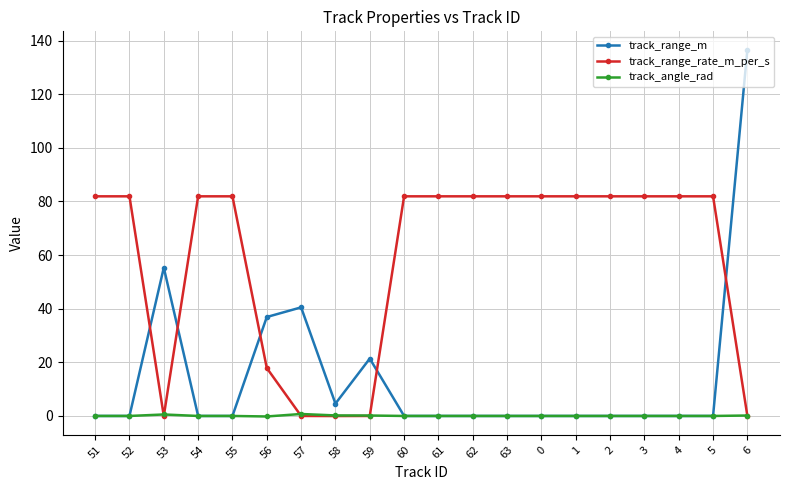

What is the sum of the track_range_m values at 6 and 54?

136.6